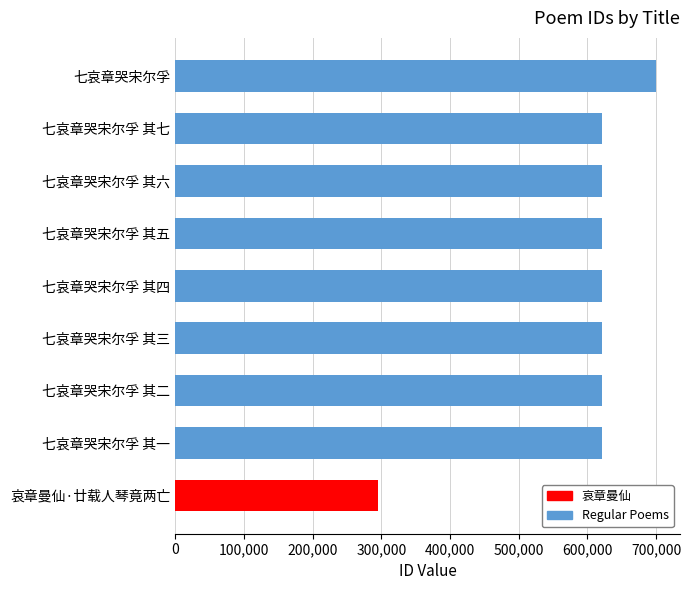

What is the sum of the values at 哀章曼仙·廿载人琴竟两亡 and 七哀章哭宋尔孚 其一?

917616